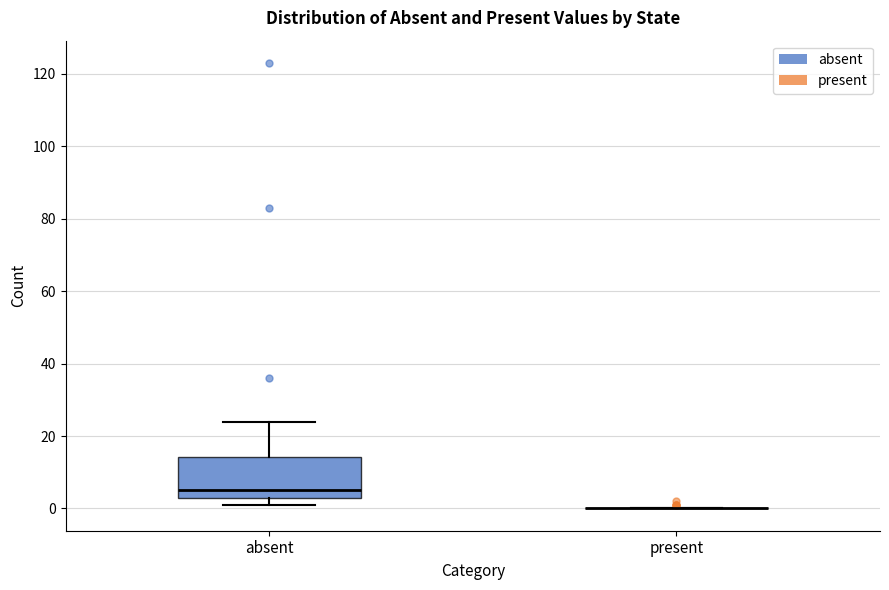

Reading left to right, read every box against the y-axis: the position of its median line, the range the box covers, and the ends of its whiskers. The values are not printed on the chart, so give them approximately, as read against the axis.

absent: median 6, box 4 to 14, whiskers 2 to 24
present: box collapsed to a line at 0, whiskers 0 to 0